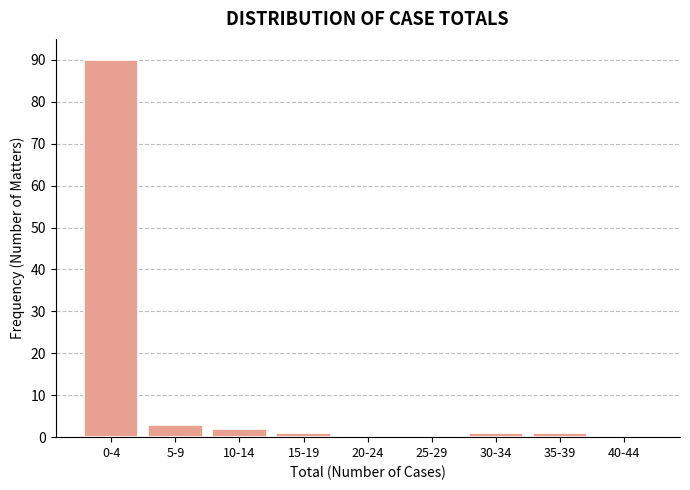

Reading right to left, list all the values displayed in this chart.

40-44=0	35-39=1	30-34=1	25-29=0	20-24=0	15-19=1	10-14=2	5-9=3	0-4=90